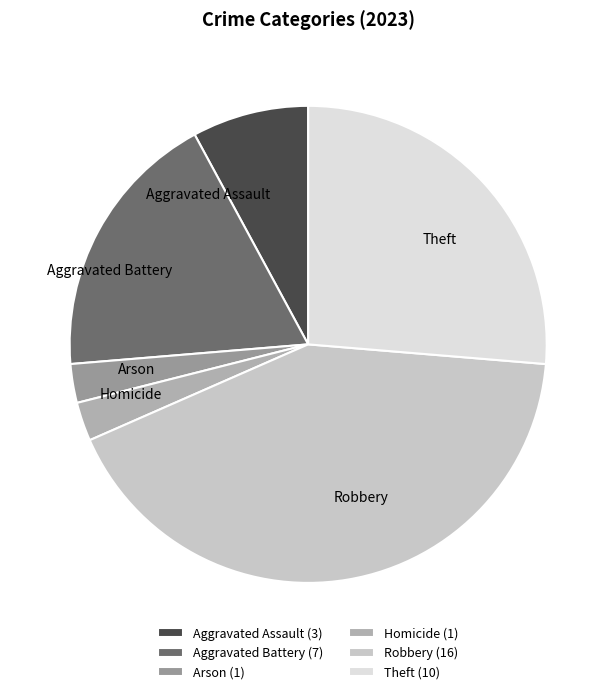

Combined, do Robbery and Homicide account for over 50%?

No